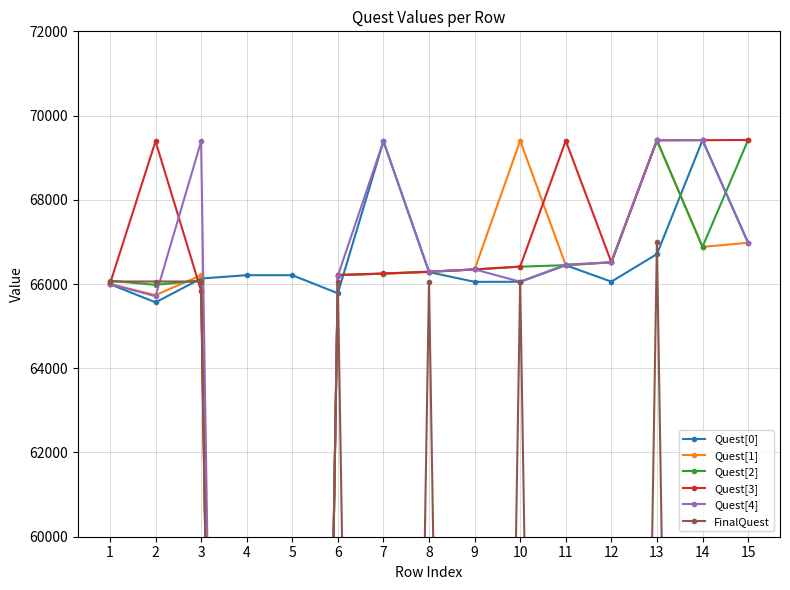

What is the difference between the maximum and minimum values in the FinalQuest series?

66996